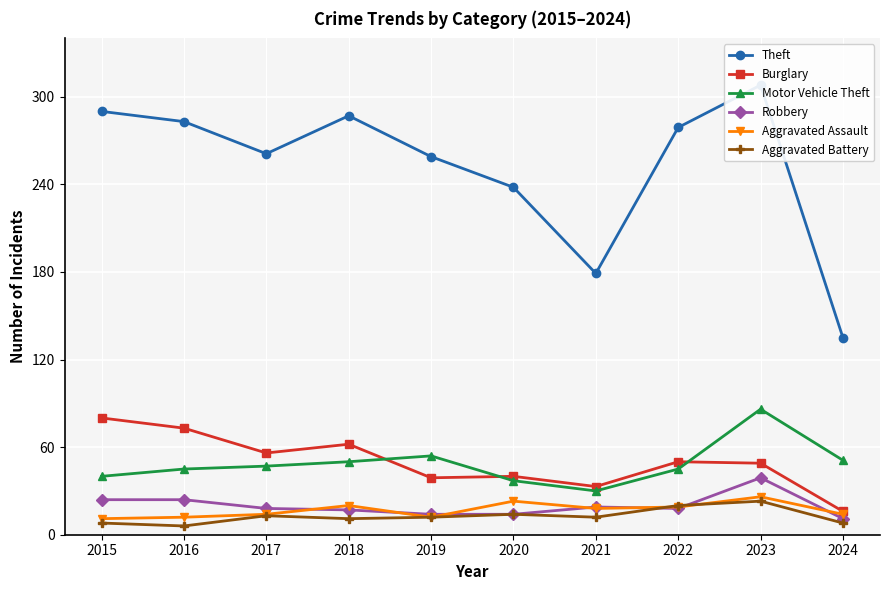

What is the value of the Burglary point at the 10th from the left?

16